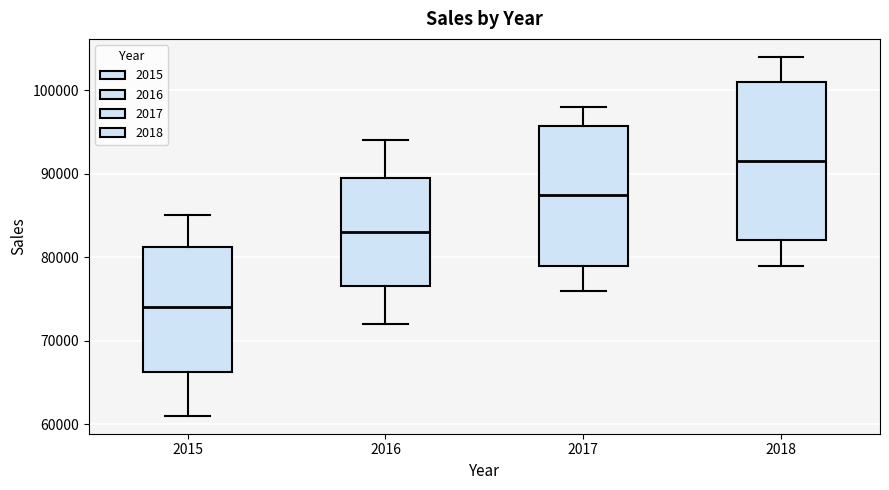

Reading left to right, transcribe this box plot: for each box, give where its median line is, the range the box spans, and where its two whiskers end, as read against the y-axis. The values are not printed on the chart, so give them approximately, as read against the axis.

2015: median 74000, box 66000 to 81000, whiskers 61000 to 85000
2016: median 83000, box 77000 to 90000, whiskers 72000 to 94000
2017: median 88000, box 79000 to 96000, whiskers 76000 to 98000
2018: median 92000, box 82000 to 101000, whiskers 79000 to 104000